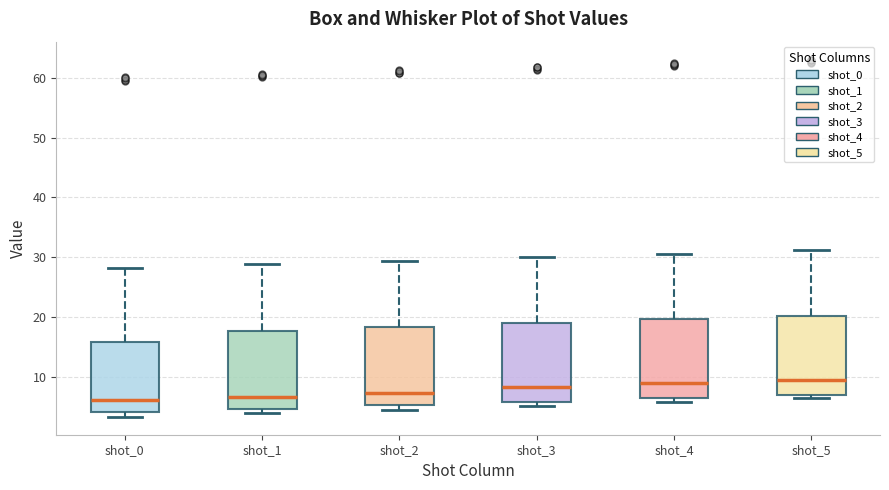

Reading left to right, read every box against the y-axis: the position of its median line, the range the box covers, and the ends of its whiskers. The values are not printed on the chart, so give them approximately, as read against the axis.

shot_0: median 6, box 4 to 16, whiskers 3 to 28
shot_1: median 7, box 5 to 18, whiskers 4 to 29
shot_2: median 7, box 5 to 18, whiskers 5 (just below the box's lower edge) to 29
shot_3: median 8, box 6 to 19, whiskers 5 to 30
shot_4: median 9, box 6 to 20, whiskers 6 (just below the box's lower edge) to 31
shot_5: median 9, box 7 to 20, whiskers 6 to 31